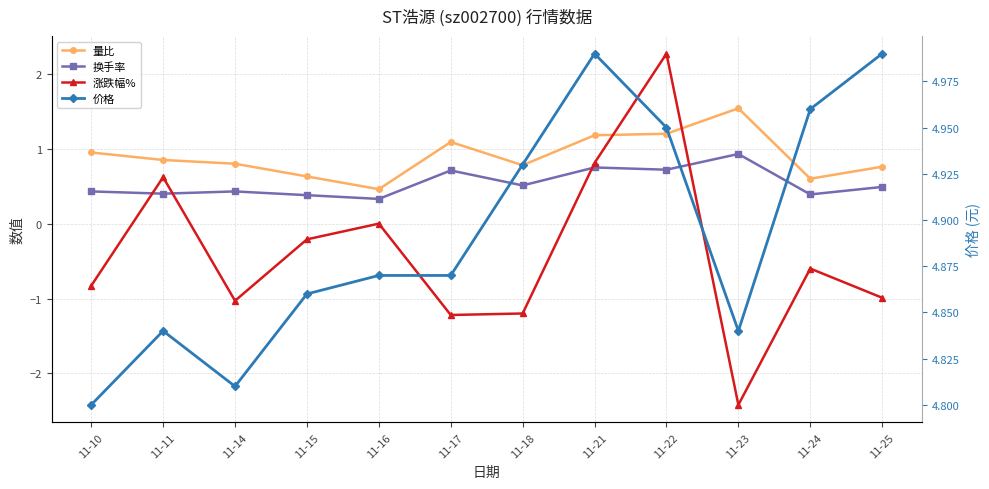

What is the value of the 量比 point at the 8th from the left?

1.2